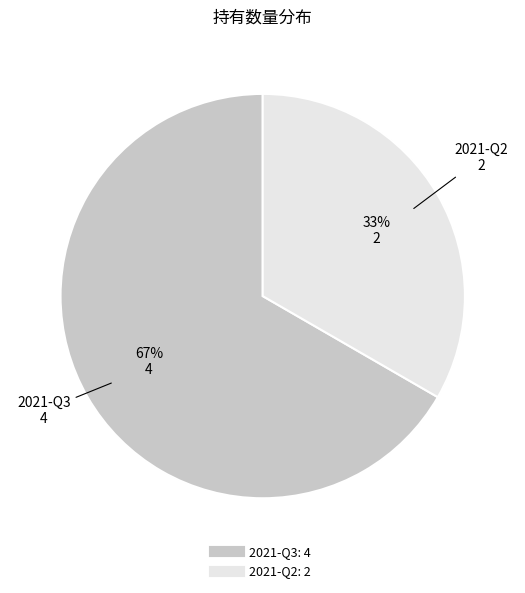

The 2021-Q2 slice represents 33% of the pie. True or false?

True